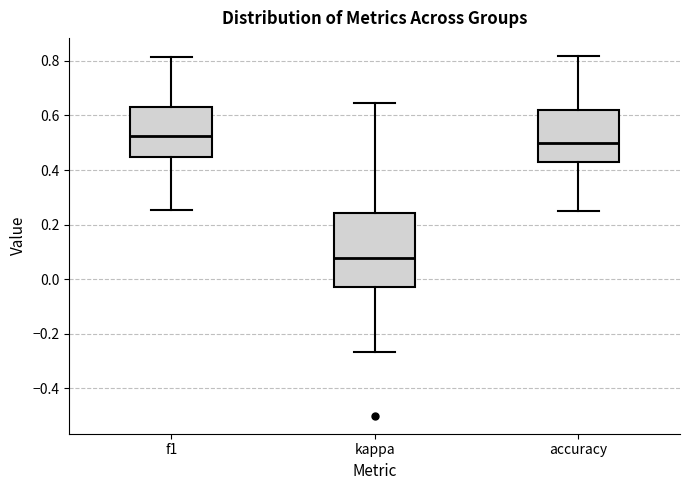

Reading left to right, read every box against the y-axis: the position of its median line, the range the box covers, and the ends of its whiskers. The values are not printed on the chart, so give them approximately, as read against the axis.

f1: median 0.52, box 0.44 to 0.64, whiskers 0.26 to 0.82
kappa: median 0.08, box -0.02 to 0.24, whiskers -0.26 to 0.64
accuracy: median 0.50, box 0.42 to 0.62, whiskers 0.26 to 0.82